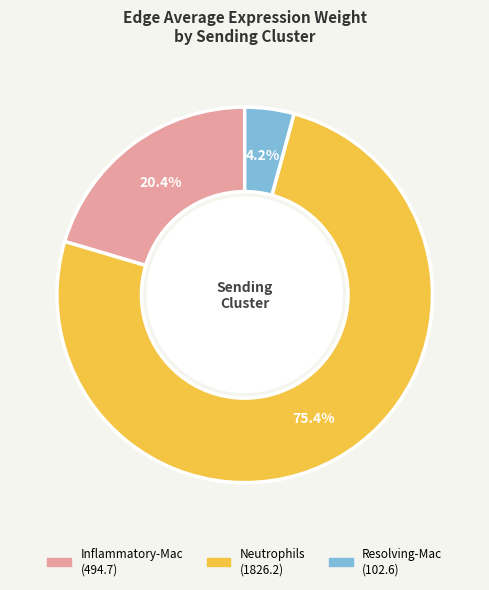

How many slices are in this pie chart?

3